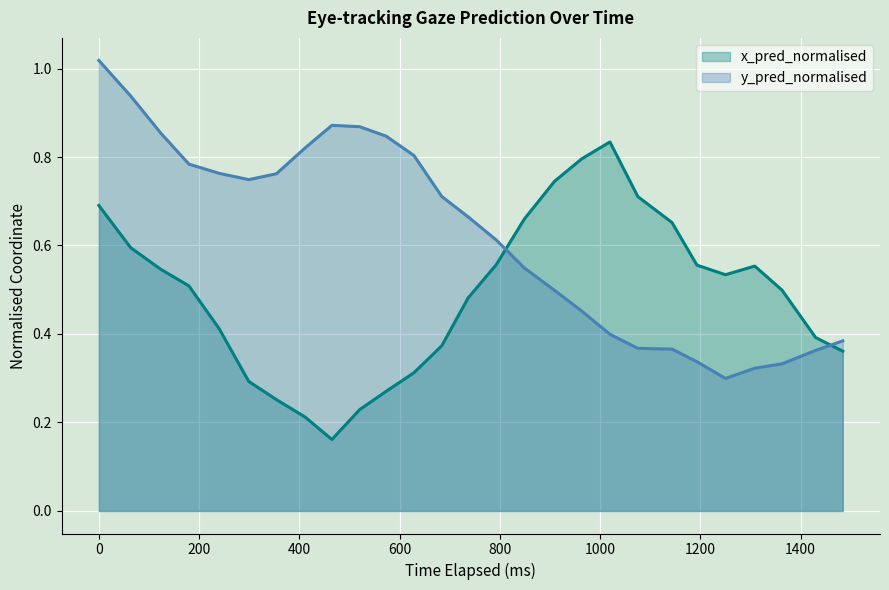

True or false: x_pred_normalised and y_pred_normalised cross at least once.

True